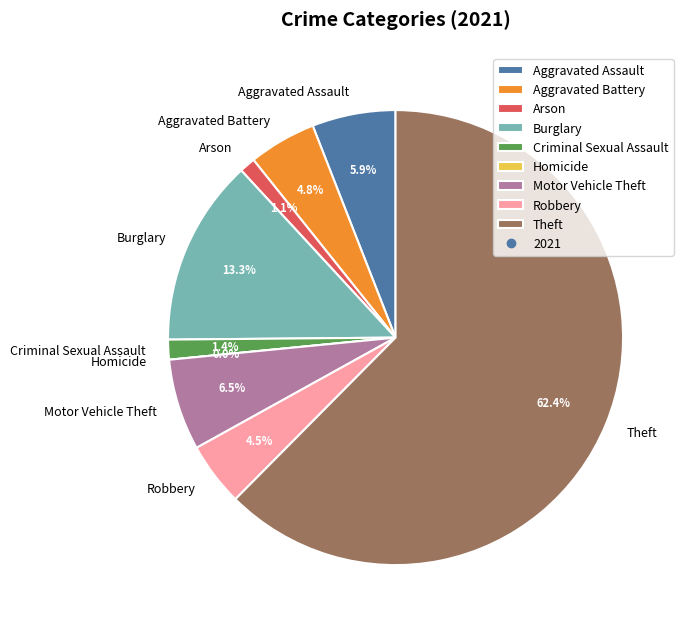

To the nearest percent, what is the average slice percentage?

11%